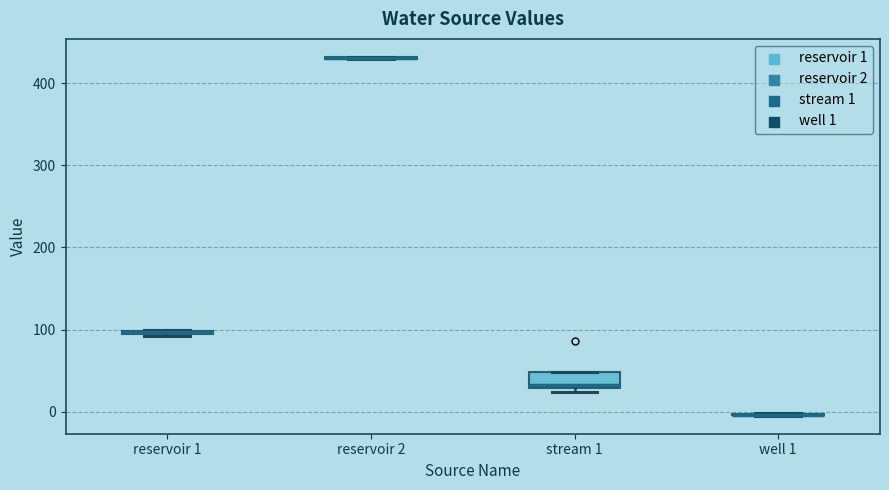

Which box is the tallest, from its lower edge to its upper edge?

stream 1